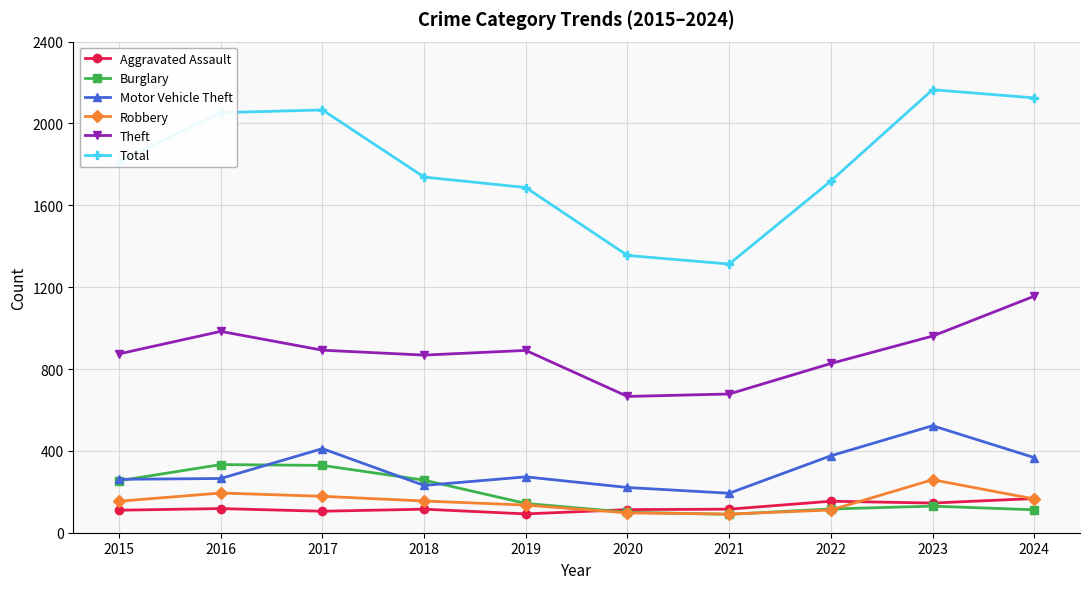

True or false: Burglary has more than 0 points higher than both neighbors.

True